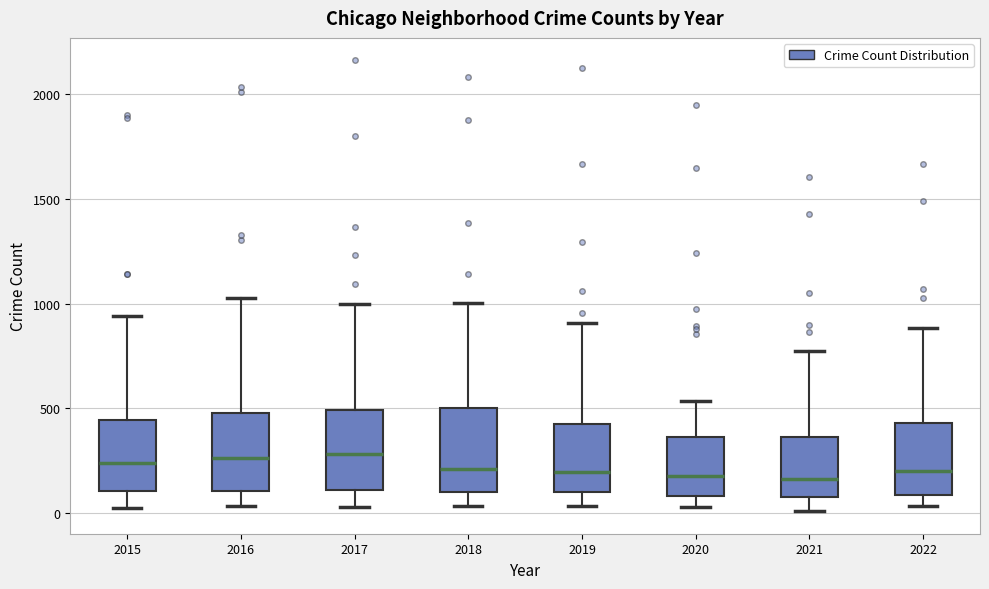

Where is the lower edge of the box at x = 2015 on the y-axis? The values are not printed on the chart, so give them approximately, as read against the axis.

100